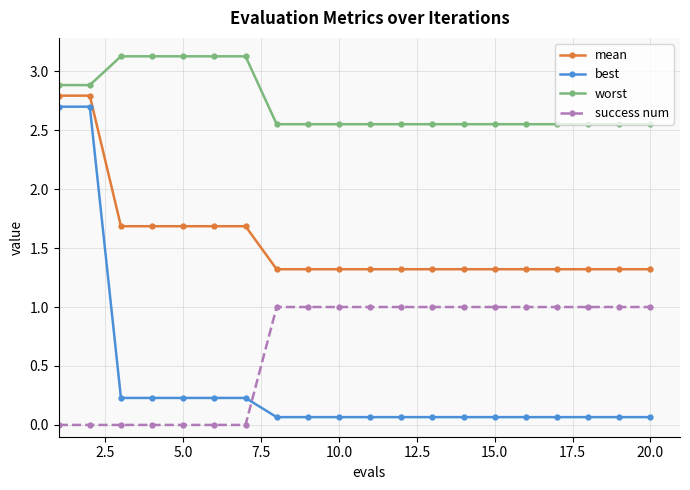

True or false: mean and success num cross at least once.

False